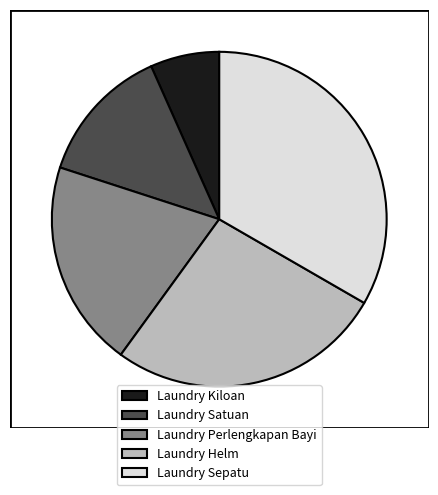

Which category has the biggest portion of the pie?

Laundry Sepatu